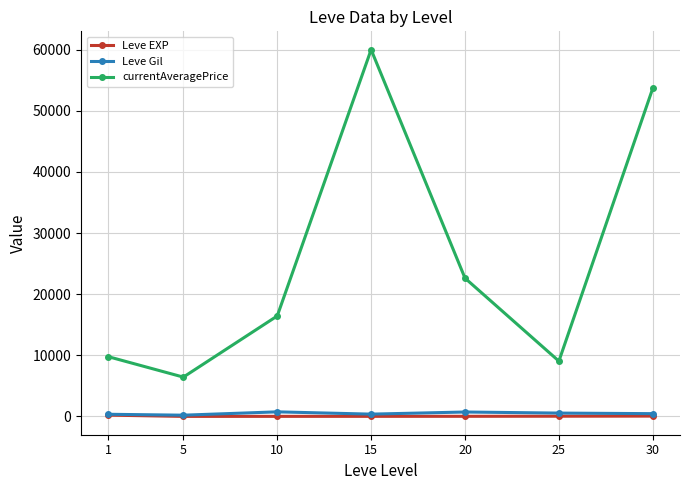

Which series has the widest spread of values?

currentAveragePrice